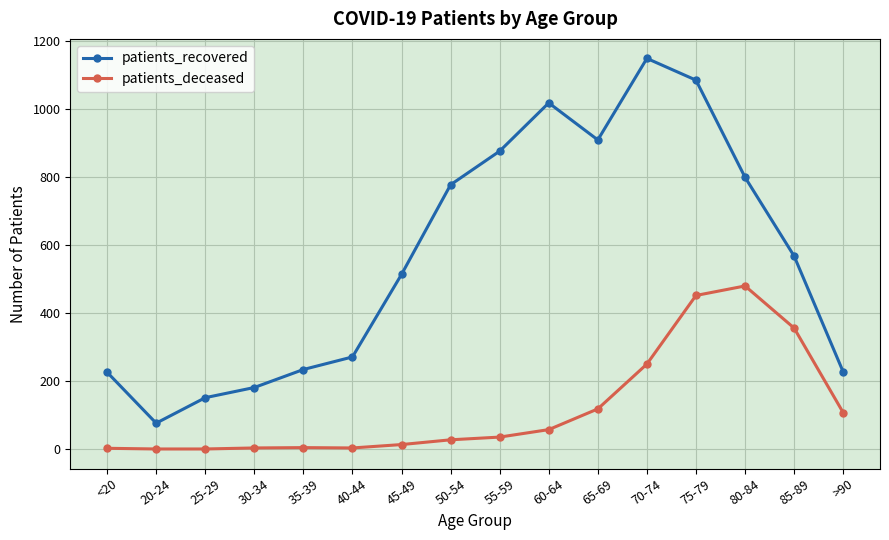

What is the lowest value of the patients_recovered series?

76